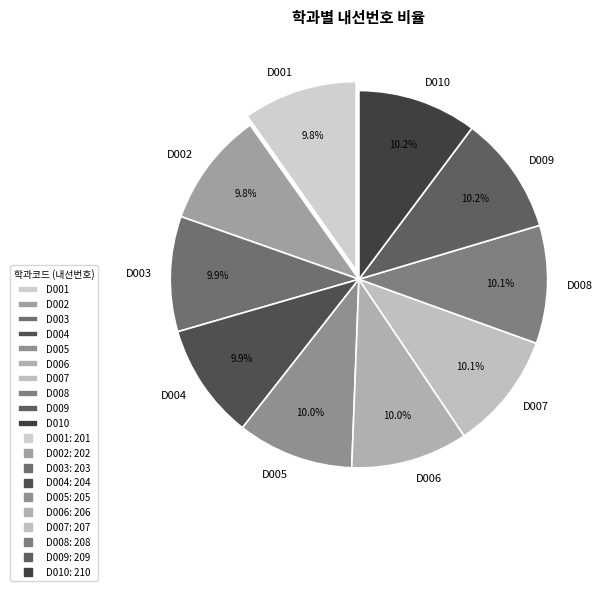

What is the ratio of the value at D001 to the value at D005?

1.0